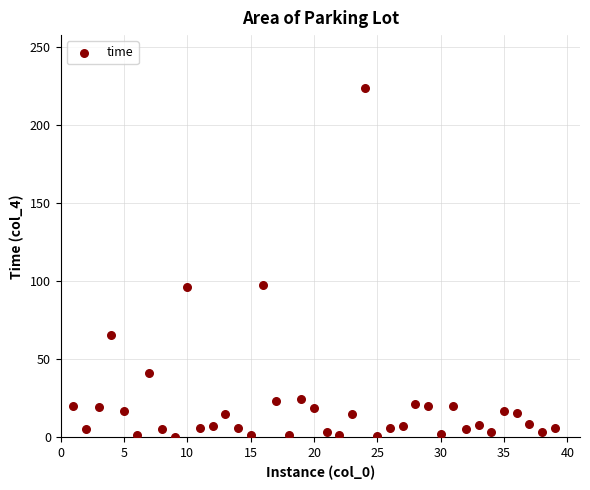

What is the range of Y values (max minus min)?

223.6